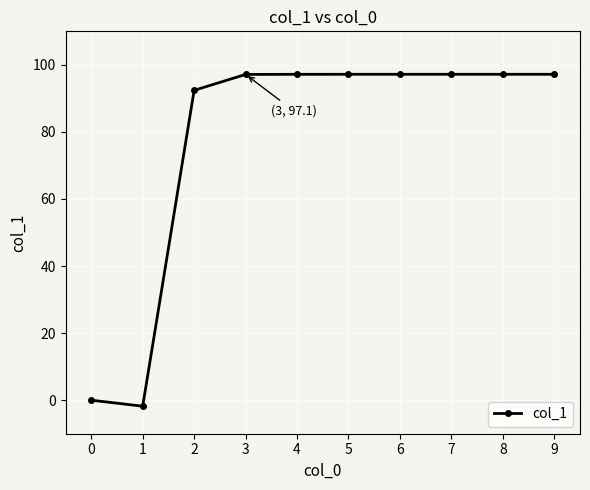

How many distinct data groups are displayed?

1